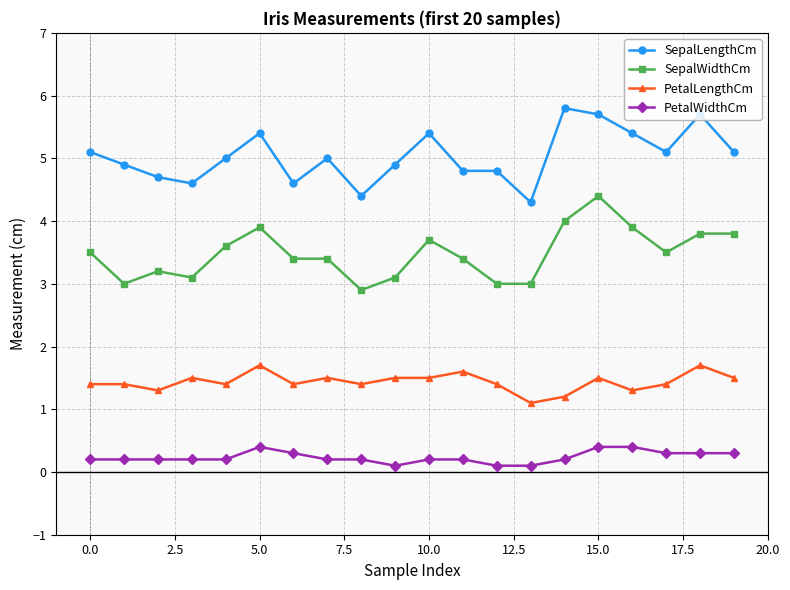

How many PetalWidthCm values are between 0 and 1?

20